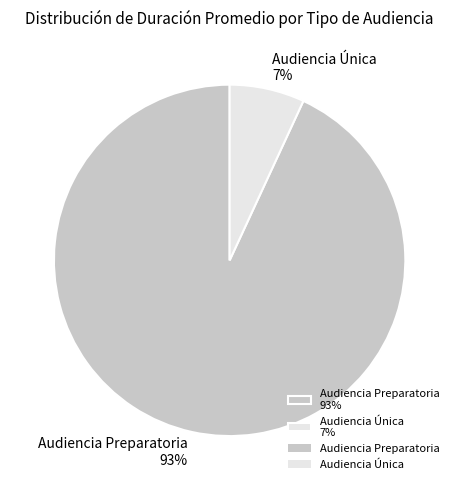

Do Audiencia Única 7% and Audiencia Preparatoria 93% together represent more than half of the pie?

Yes